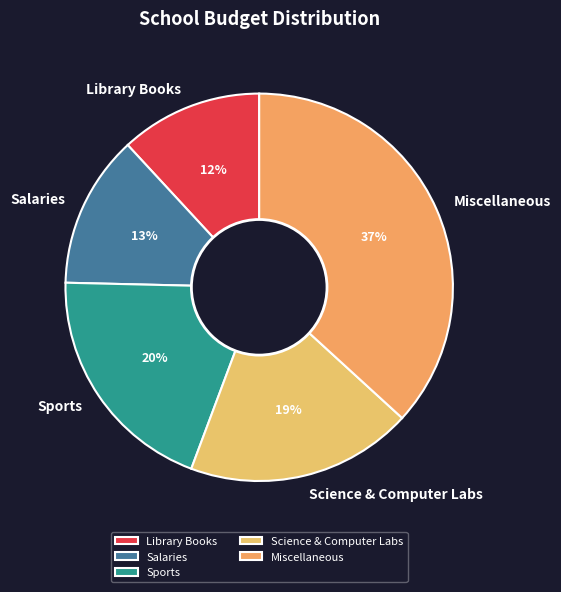

What is the ratio of the value at Library Books to the value at Science & Computer Labs?

0.6